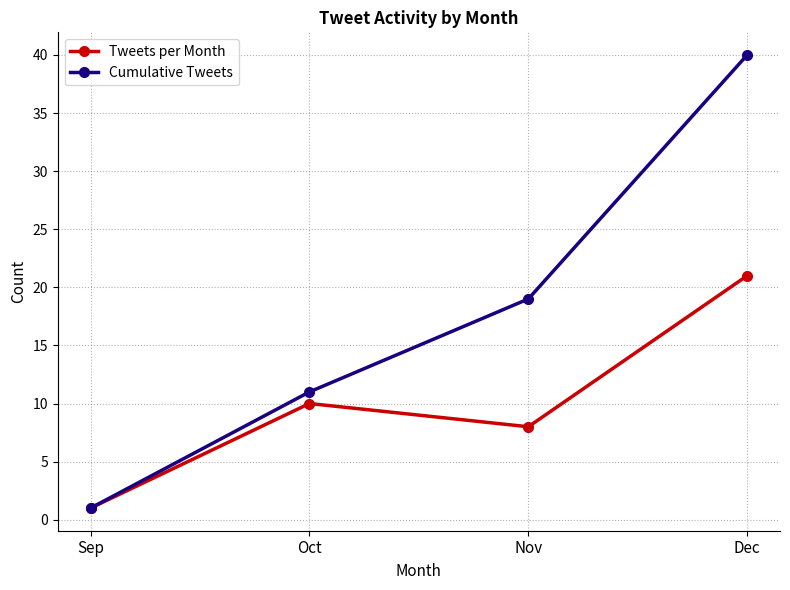

Rank the categories by Tweets per Month value from lowest to highest.

Sep, Nov, Oct, Dec